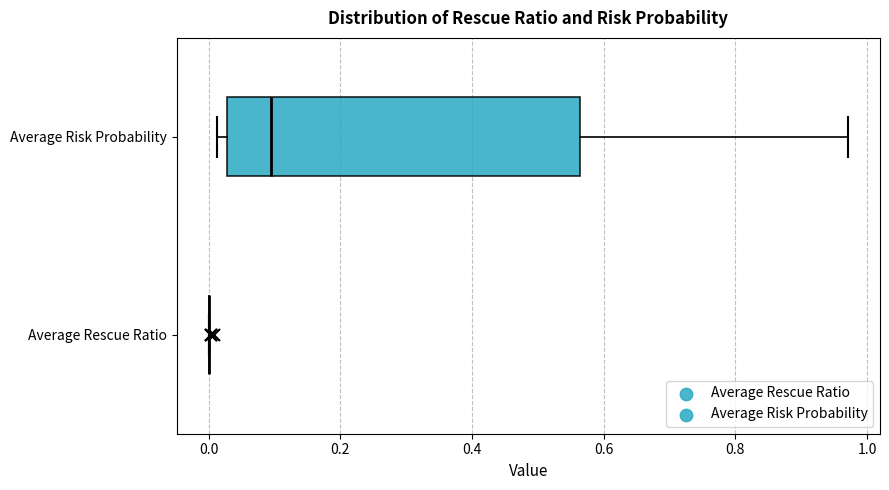

Reading bottom to top, read every box against the x-axis: the position of its median line, the range the box covers, and the ends of its whiskers. The values are not printed on the chart, so give them approximately, as read against the axis.

Average Rescue Ratio: box collapsed to a line at 0.00, whiskers 0.00 to 0.00
Average Risk Probability: median 0.10, box 0.02 to 0.56, whiskers 0.02 (just left of the box's left edge) to 0.98